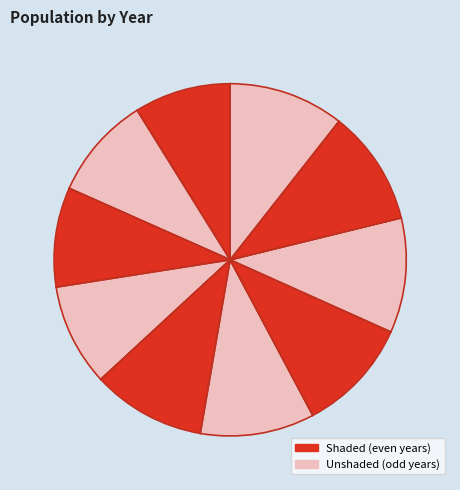

To the nearest percent, what is the difference between the largest and smallest slice percentages?

2%